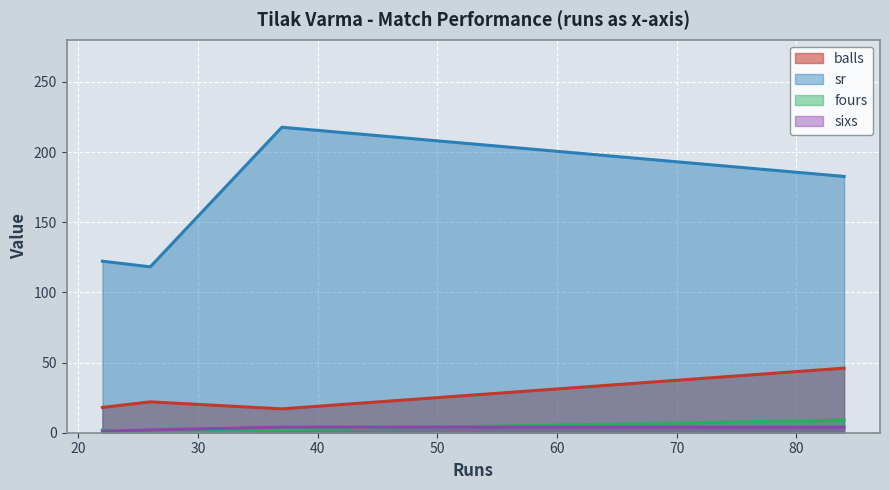

Which series has the largest range (max minus min)?

sr